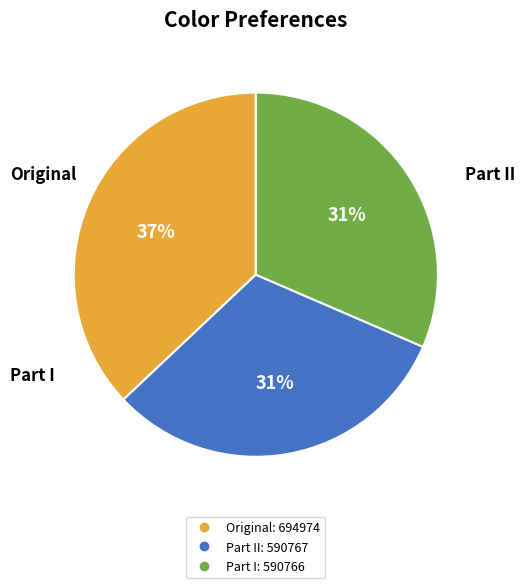

Does any single category account for the majority?

No